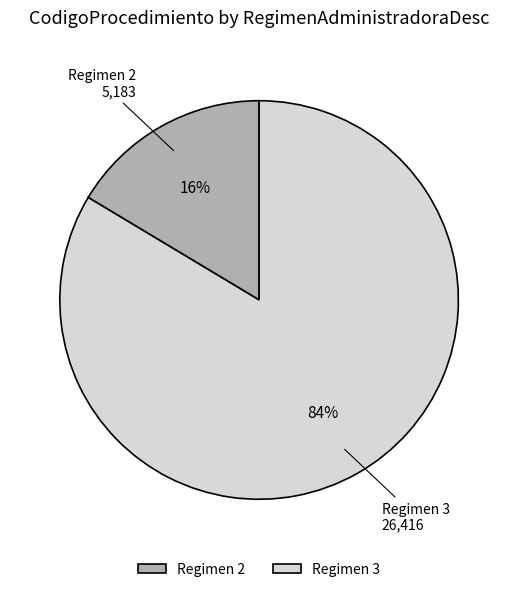

To the nearest percent, what portion does Regimen 3 represent?

84%